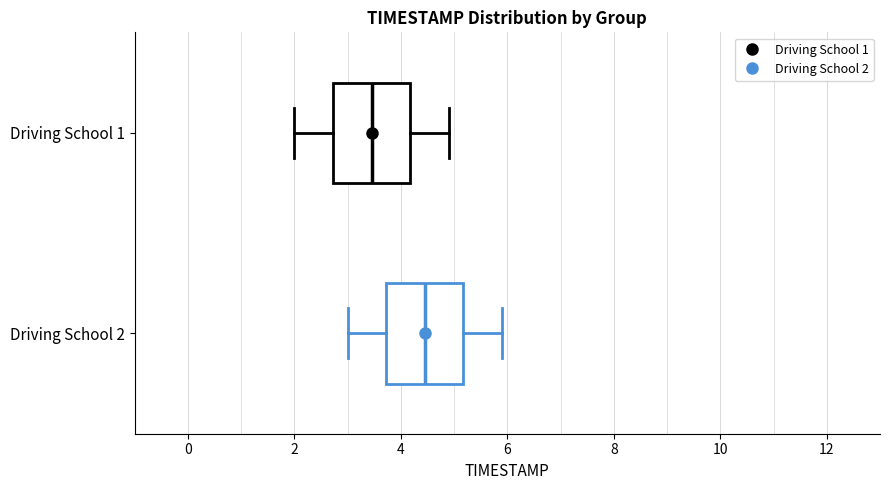

Which box has the furthest to the right median line?

Driving School 2